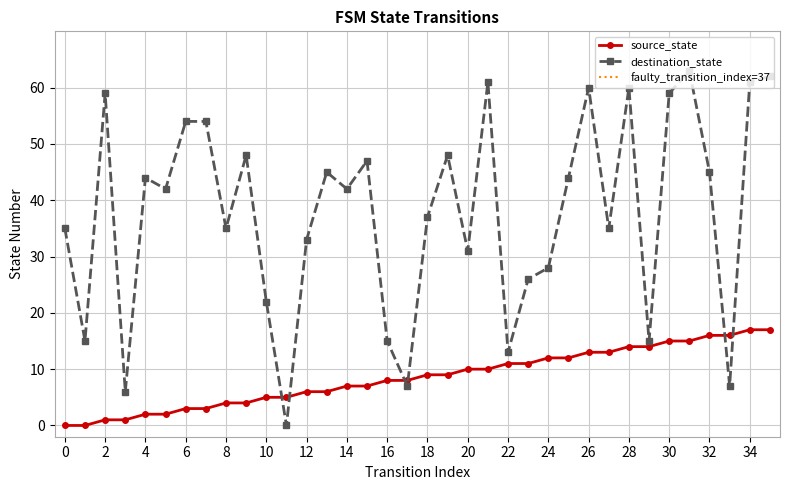

At which label does destination_state reach its minimum?

11